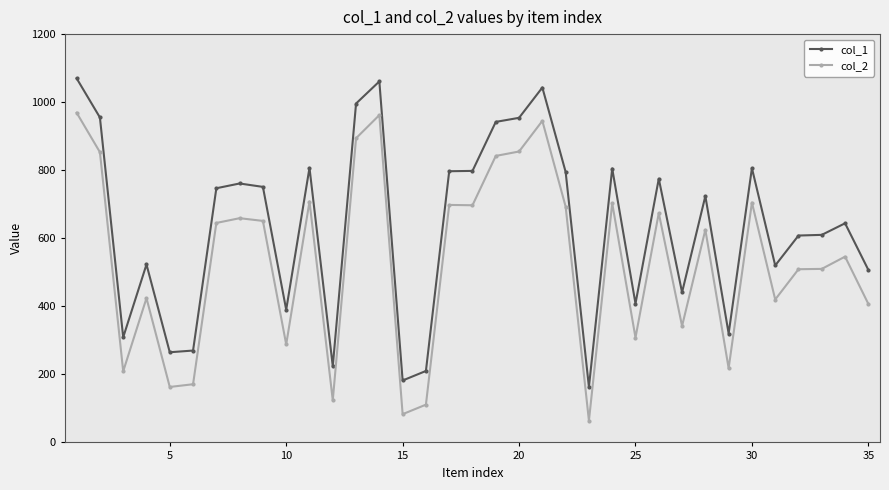

What is the maximum value for col_2?

969